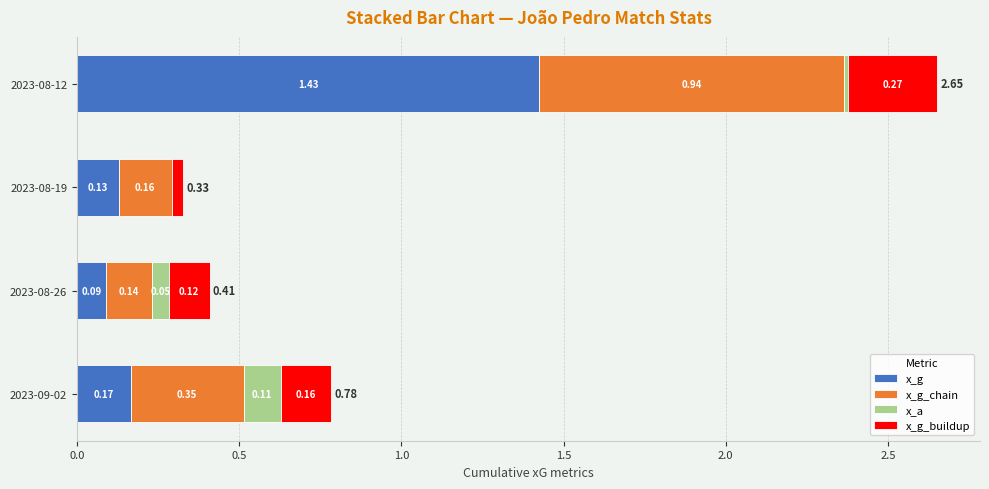

At which label is x_g closest to 0?

2023-08-26